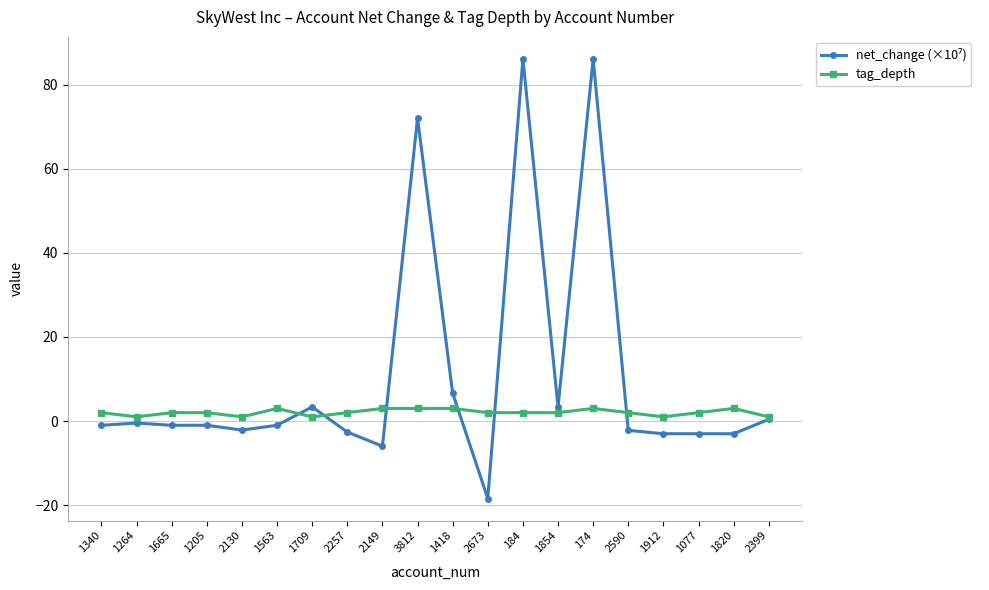

What is the maximum value shown in the chart?

86.1